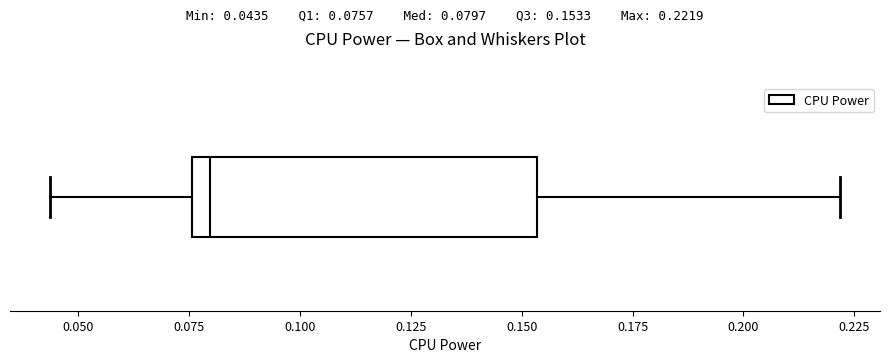

Where does the right whisker of the box end on the x-axis? The values are not printed on the chart, so give them approximately, as read against the axis.

0.220